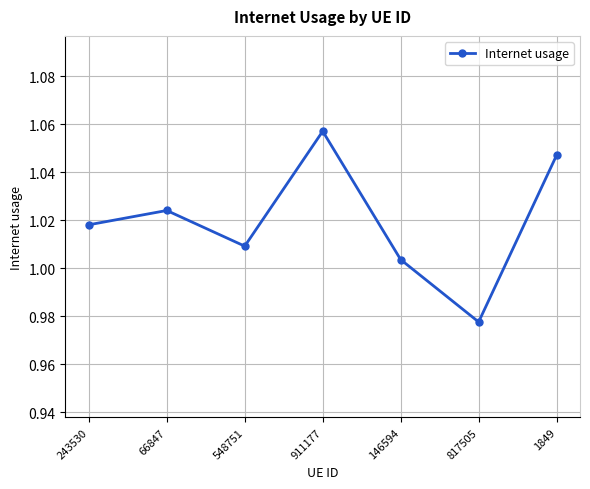

What position from the left is 1849?

7